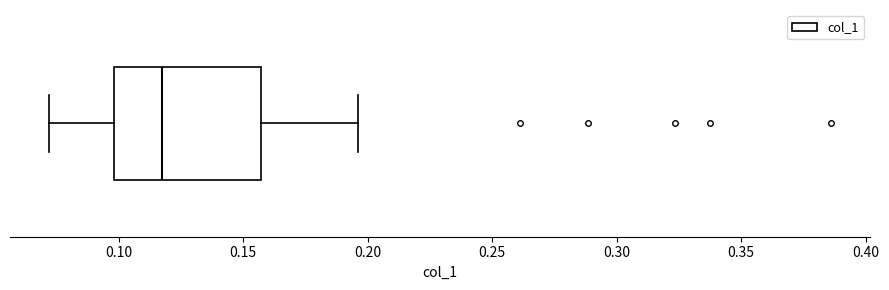

Read this box plot against the x-axis: the position of the median line, the range covered by the box, and the ends of both whiskers. The values are not printed on the chart, so give them approximately, as read against the axis.

median 0.115, box 0.100 to 0.155, whiskers 0.070 to 0.195